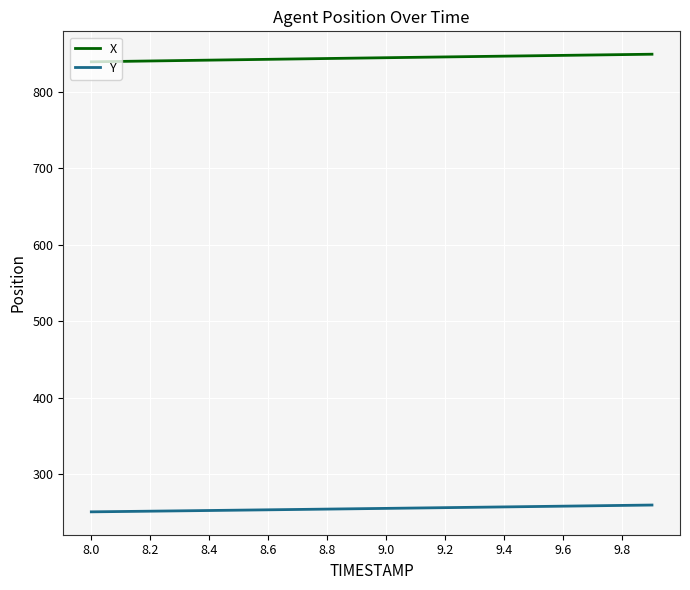

What is the maximum value shown in the chart?

849.1